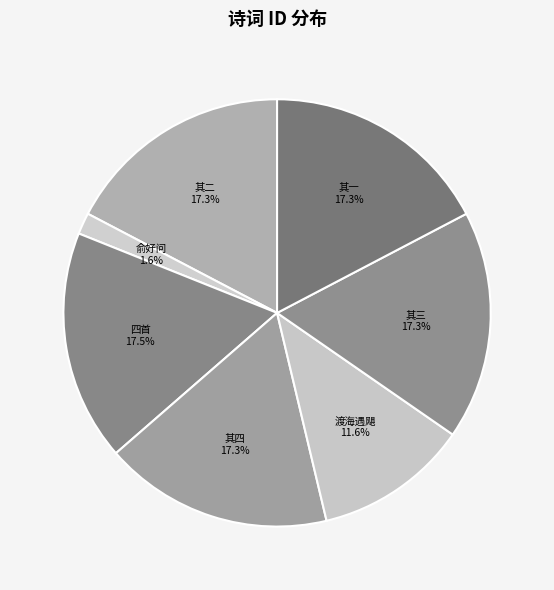

Which category has the smallest portion of the pie?

俞好问